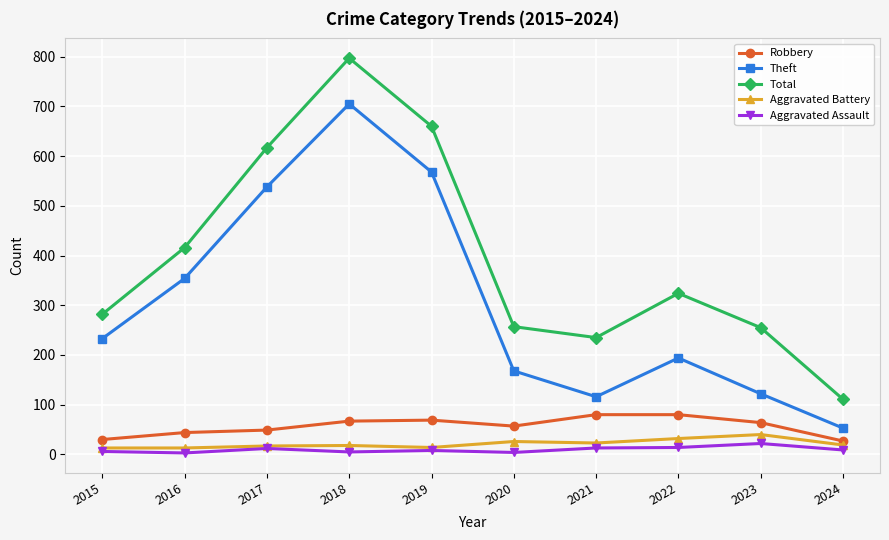

What is the spread (max minus min) of values at 2021?

222